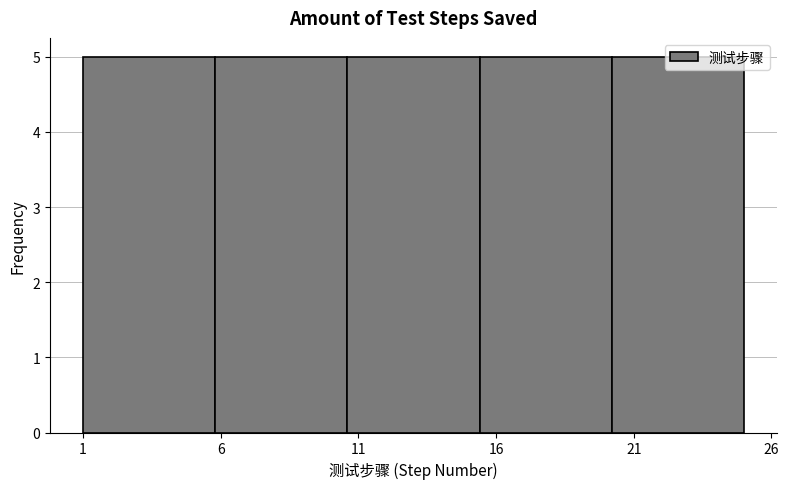

Reading left to right, list every bar in this chart as the range it spans on the x-axis followed by its height. Neither the bar edges nor the heights are printed on the chart, so give them approximately, as read against the axes.

1.0 to 5.8: 5
5.8 to 10.6: 5
10.6 to 15.4: 5
15.4 to 20.2: 5
20.2 to 25.0: 5